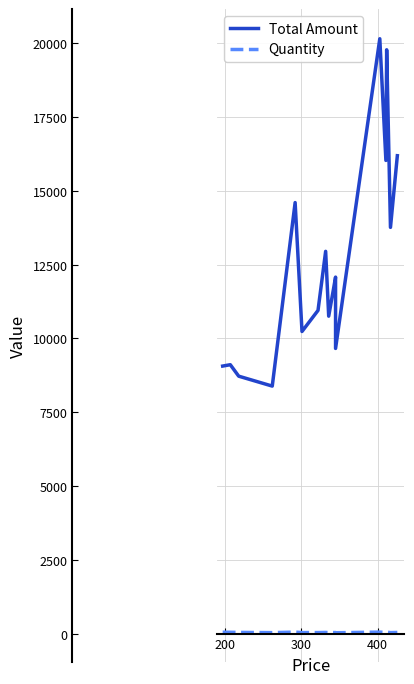

What is the value of the Total Amount point at the 1st from the left?

9062